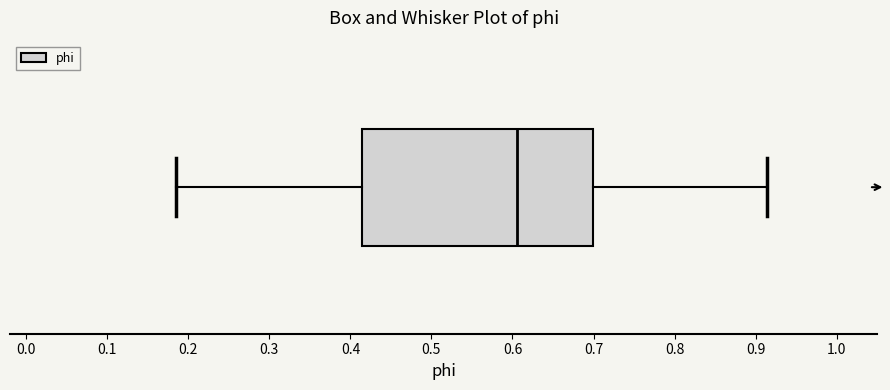

Transcribe this box plot: give where the median line is, the range the box spans, and where the two whiskers end, as read against the x-axis. The values are not printed on the chart, so give them approximately, as read against the axis.

median 0.61, box 0.41 to 0.70, whiskers 0.18 to 0.91